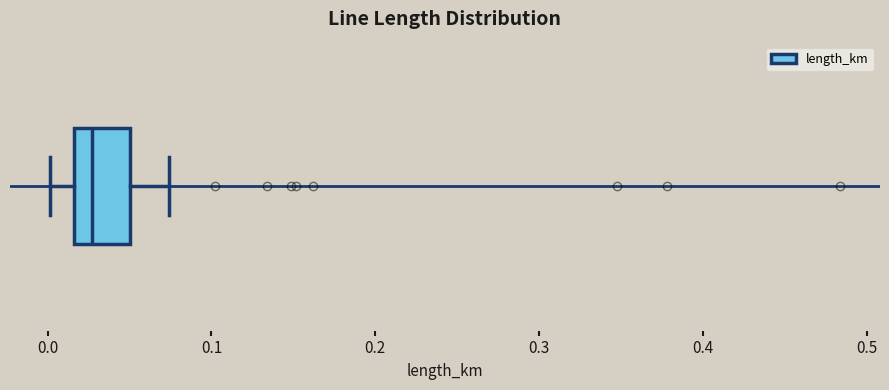

Where is the left edge of the box on the x-axis? The values are not printed on the chart, so give them approximately, as read against the axis.

0.02